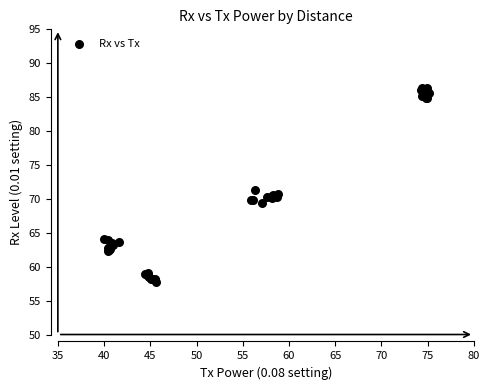

What Y value in the scatter plot is closest to 72?

71.3